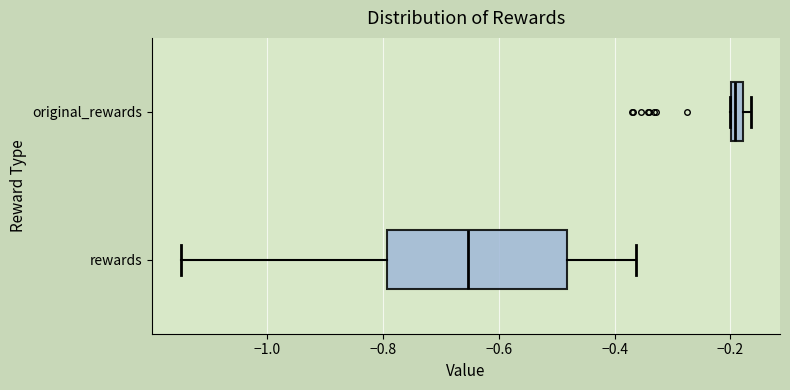

Which box has the furthest to the left median line?

rewards